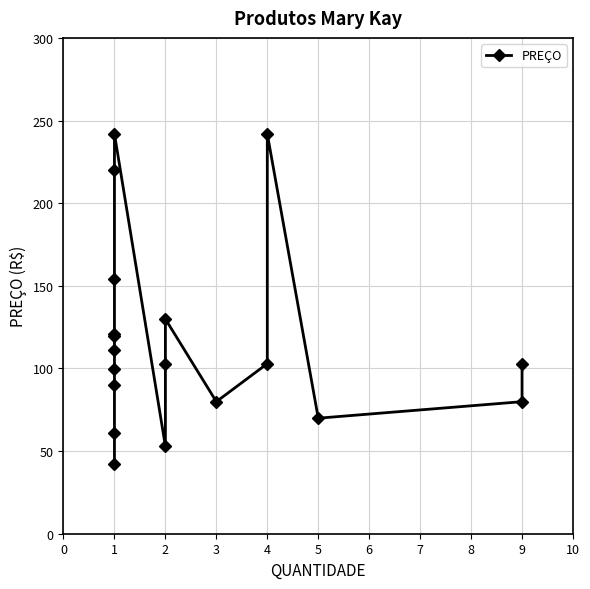

What is the sum of all values?

2223.1